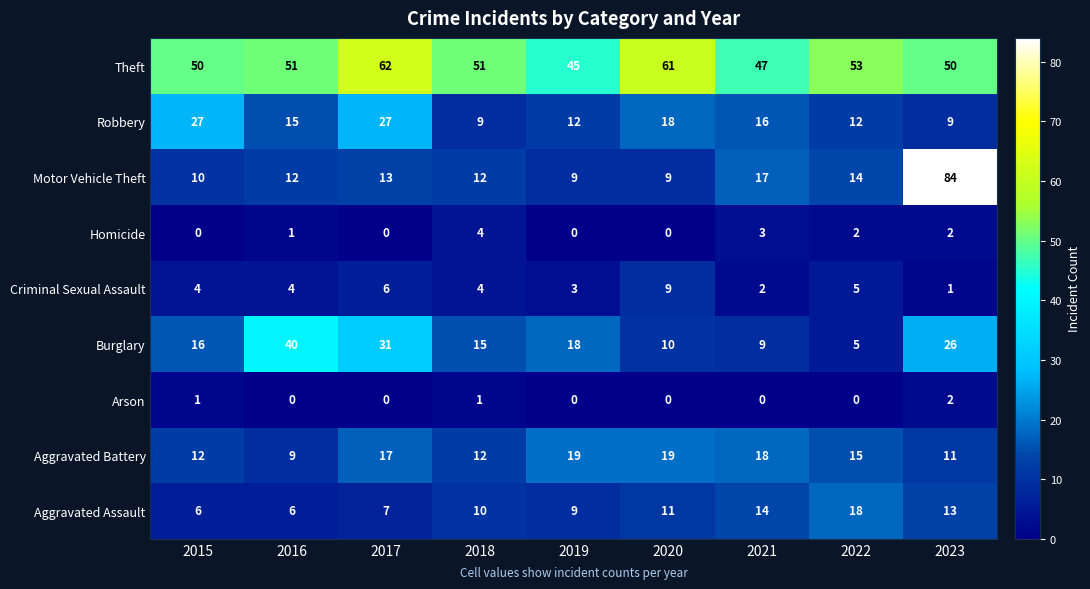

What is the difference between the second highest and second lowest values in the Criminal Sexual Assault series?

4